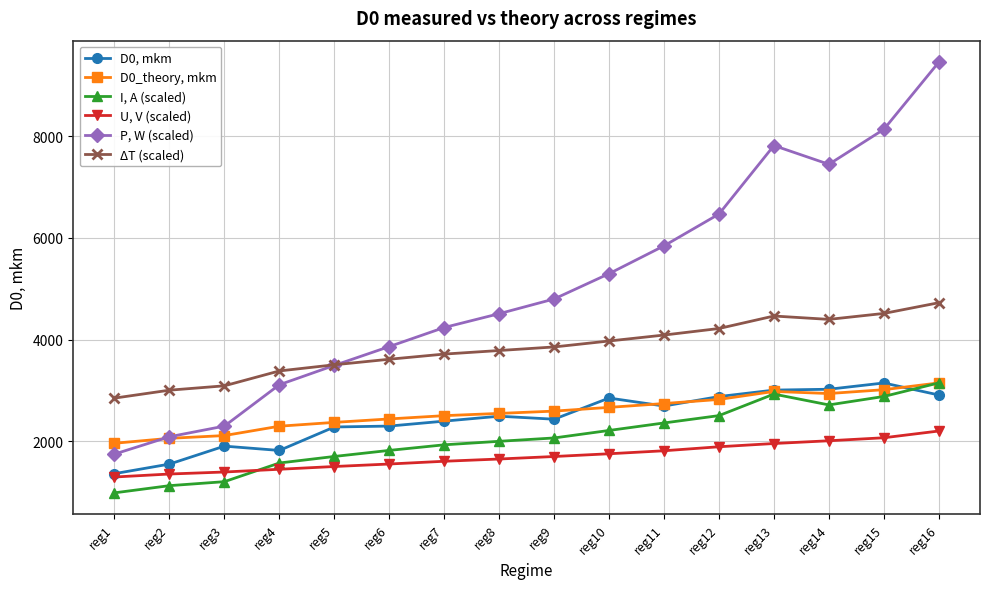

At which label does U, V (scaled) first exceed 1704?

reg9